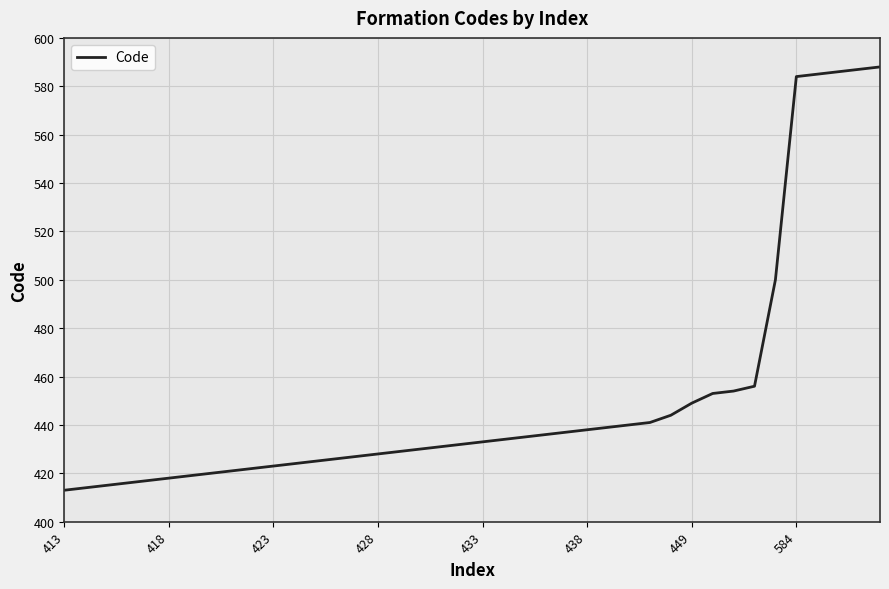

Count the number of categories in the chart.

40